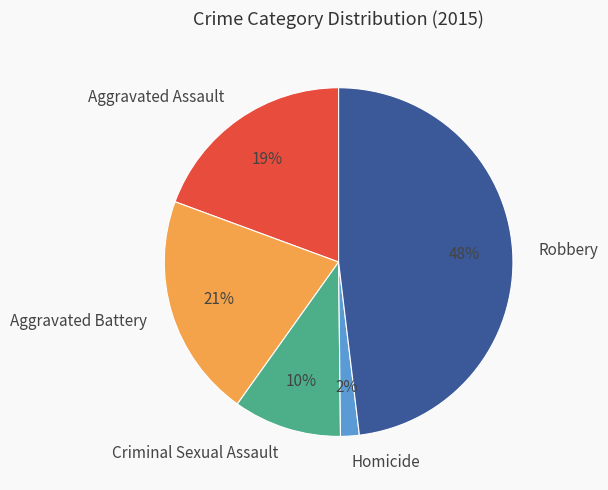

To the nearest percent, what is the combined percentage of Criminal Sexual Assault and Aggravated Assault?

29%